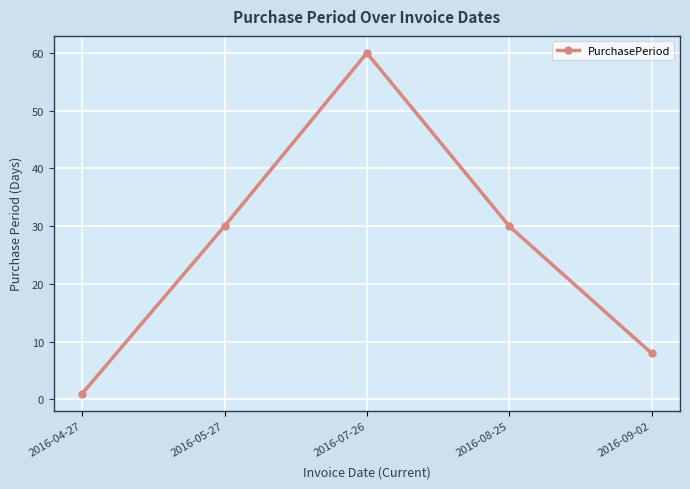

What position from the right is 2016-09-02?

1